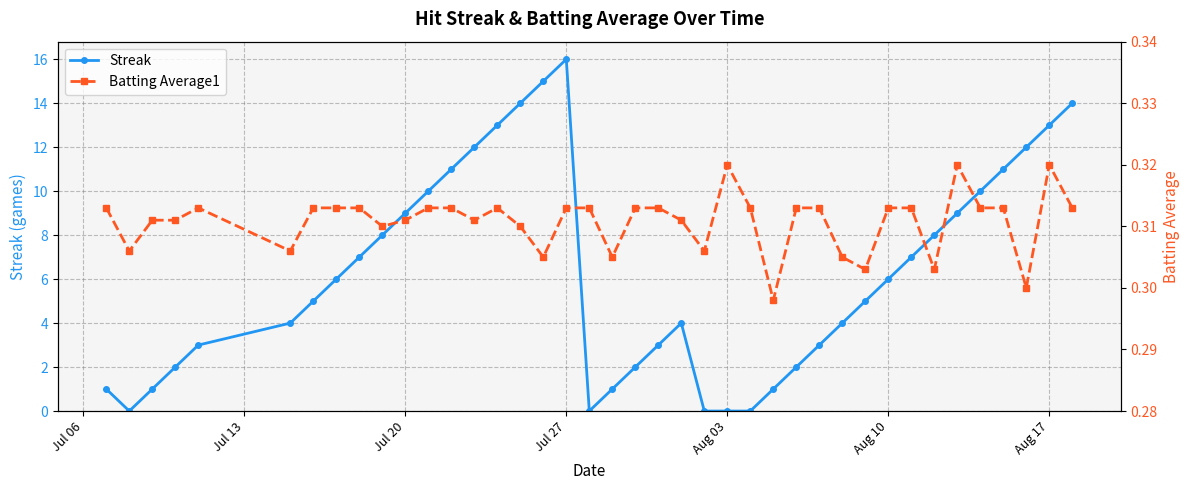

What is the difference between the maximum and minimum values in the Streak series?

16